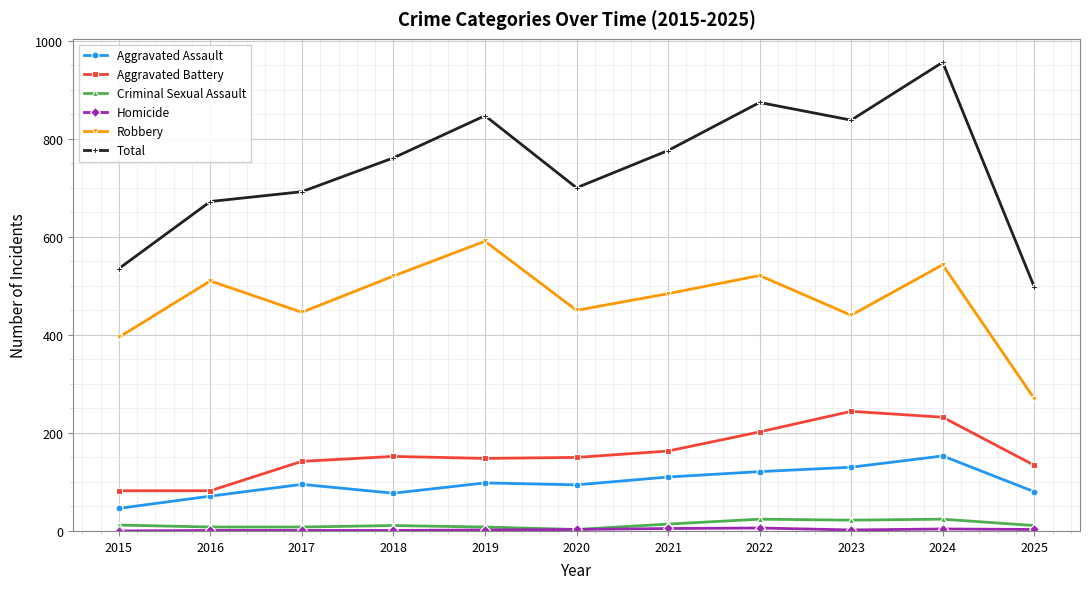

Read the Robbery value at 2016, to the nearest 10.

510